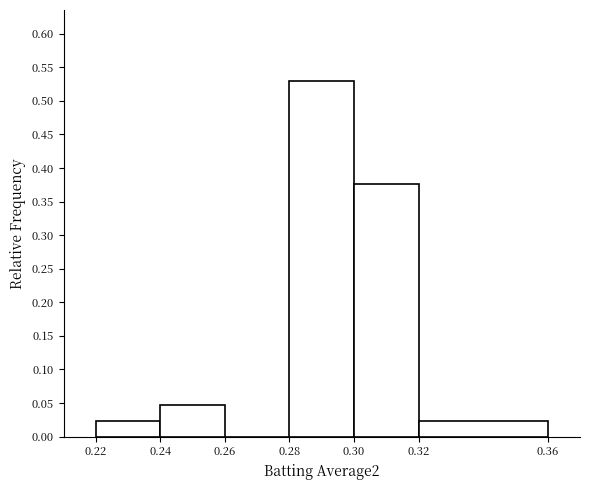

Which range on the x-axis has the tallest bar?

0.28 to 0.30